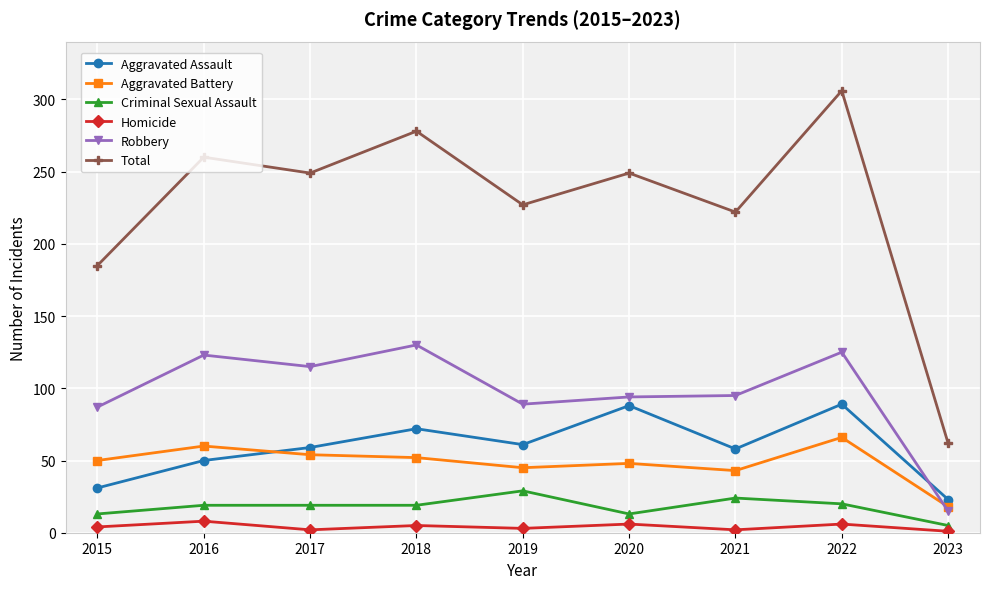

At how many categories does at least one series exceed 210?

7